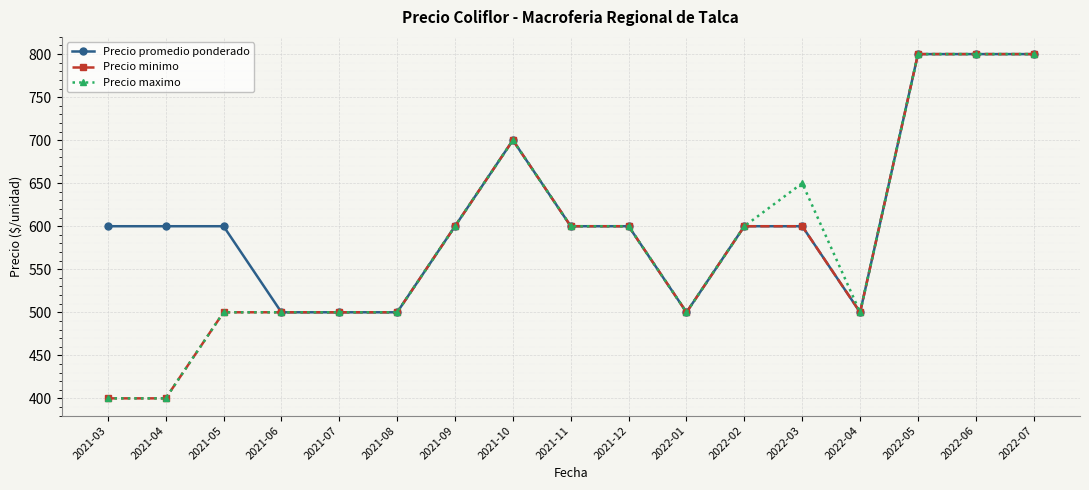

What is the maximum value shown in the chart?

800